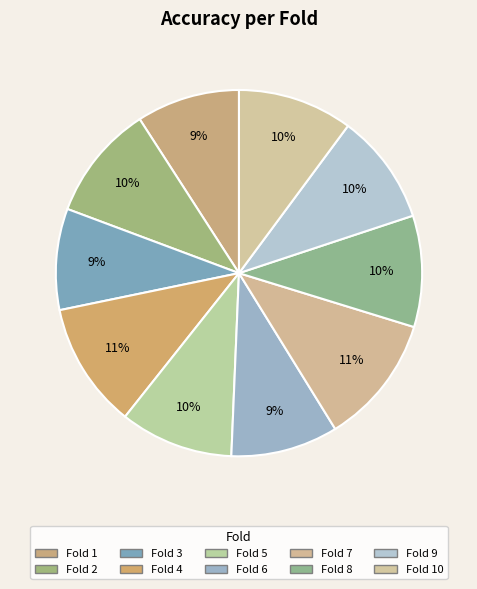

Which category has the smallest portion of the pie?

Fold 3